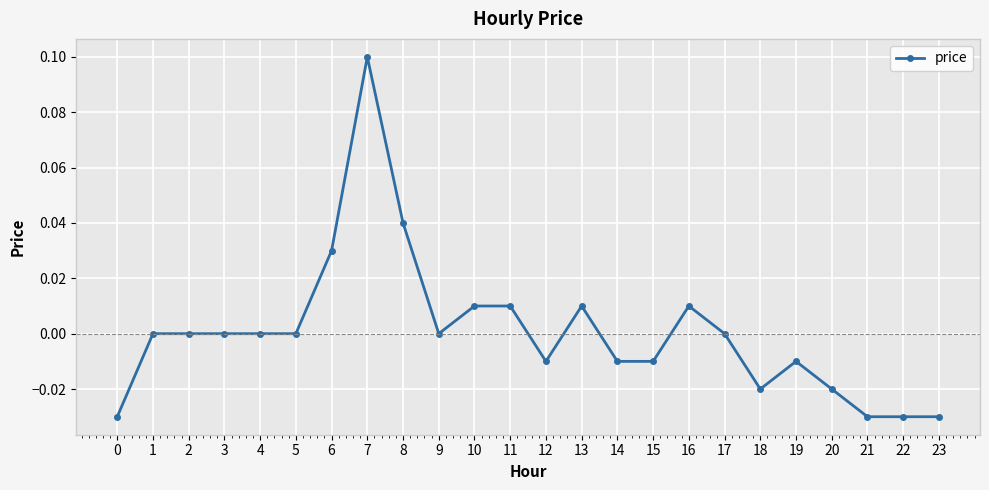

True or false: there are more than 1 points higher than both neighbors.

True